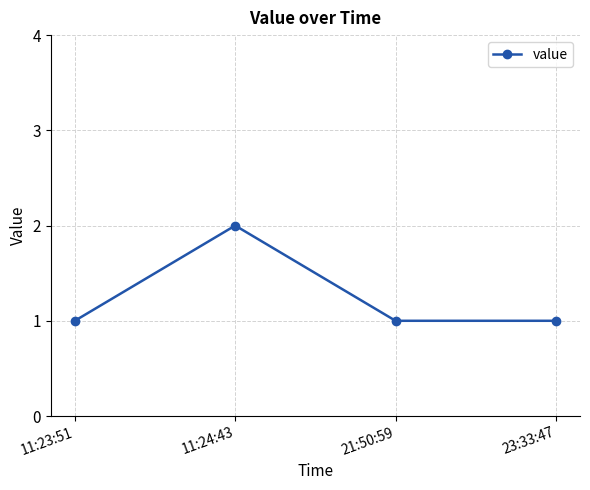

The value at 11:24:43 is 1. True or false?

False